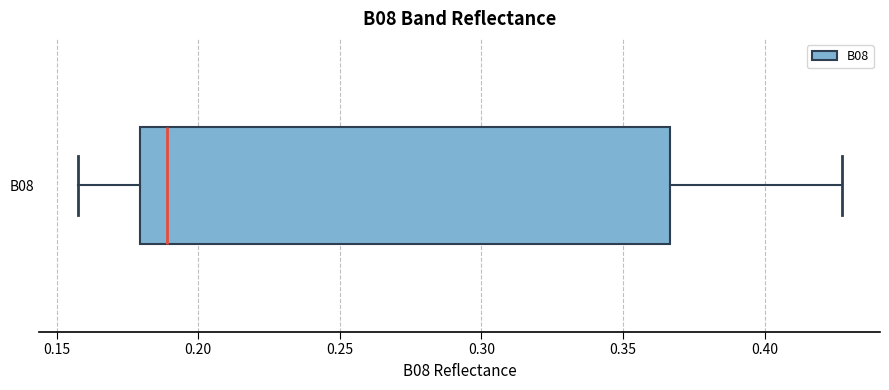

Where does the right whisker of the box for B08 end on the x-axis? The values are not printed on the chart, so give them approximately, as read against the axis.

0.425